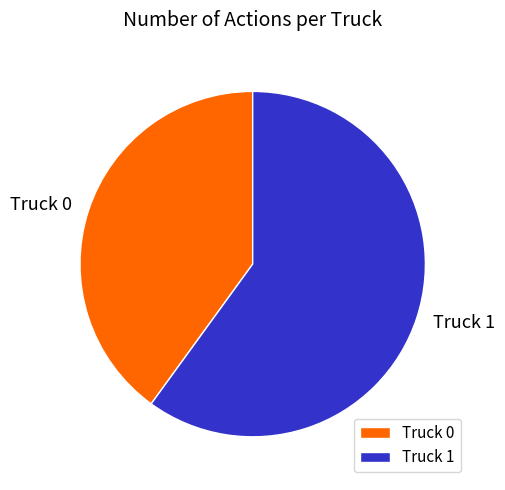

The Truck 0 slice represents 40% of the pie. True or false?

True